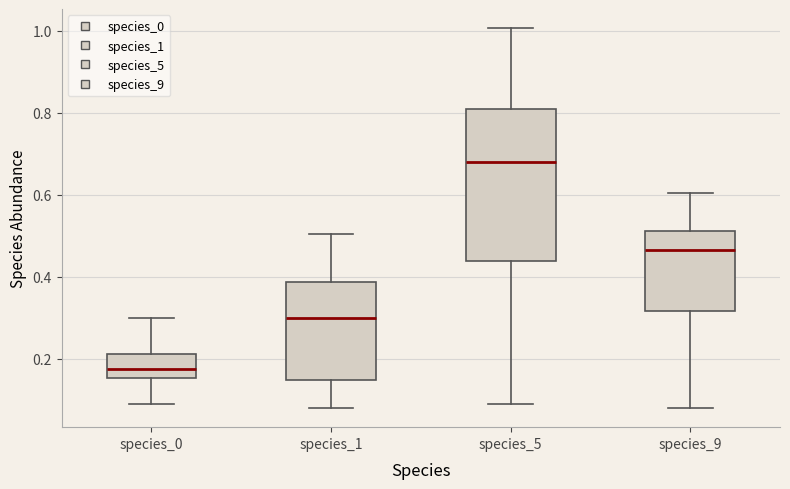

Reading left to right, transcribe this box plot: for each box, give where its median line is, the range the box spans, and where its two whiskers end, as read against the y-axis. The values are not printed on the chart, so give them approximately, as read against the axis.

species_0: median 0.18, box 0.16 to 0.22, whiskers 0.10 to 0.30
species_1: median 0.30, box 0.14 to 0.38, whiskers 0.08 to 0.50
species_5: median 0.68, box 0.44 to 0.80, whiskers 0.10 to 1.00
species_9: median 0.46, box 0.32 to 0.52, whiskers 0.08 to 0.60